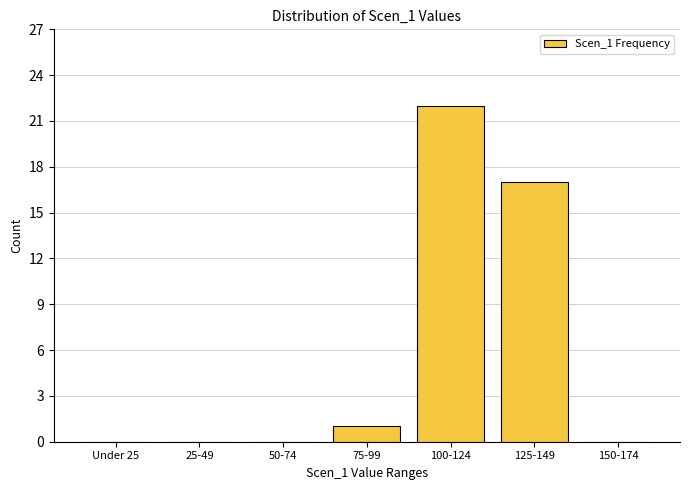

Reading right to left, transcribe all the data shown in this chart.

150-174=0	125-149=17	100-124=22	75-99=1	50-74=0	25-49=0	Under 25=0